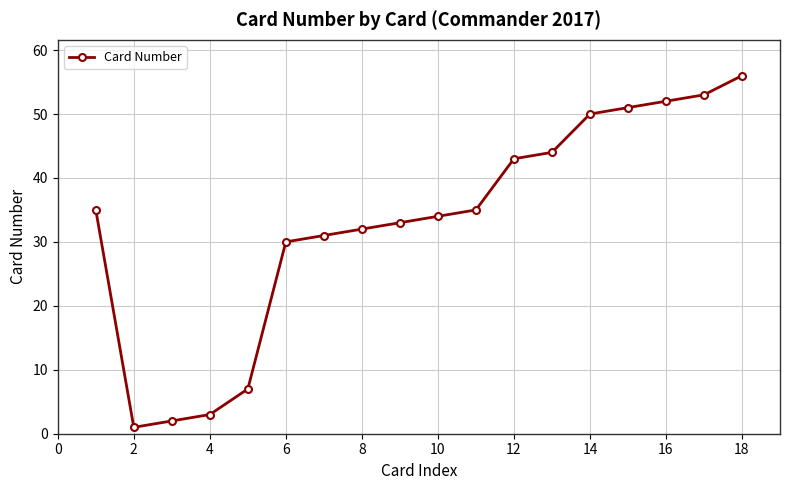

How many values are below 35?

9